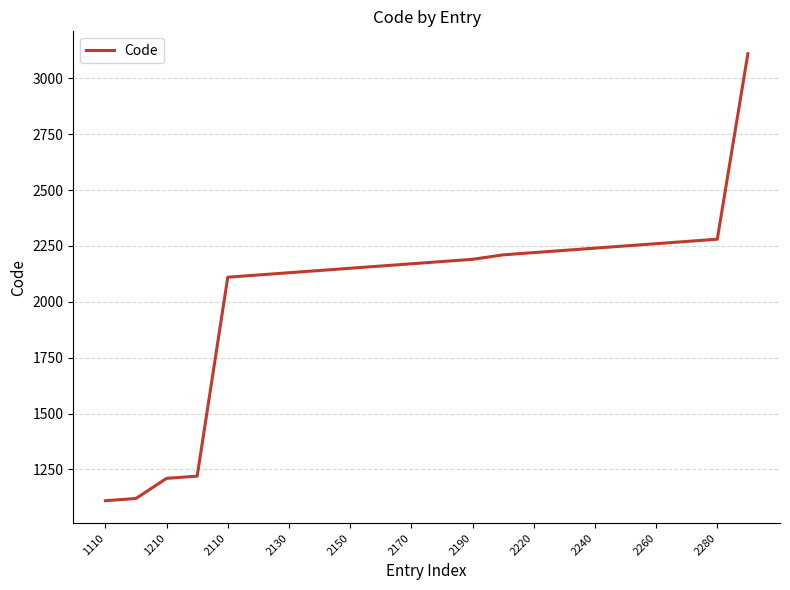

What is the difference between the maximum and minimum values?

2000